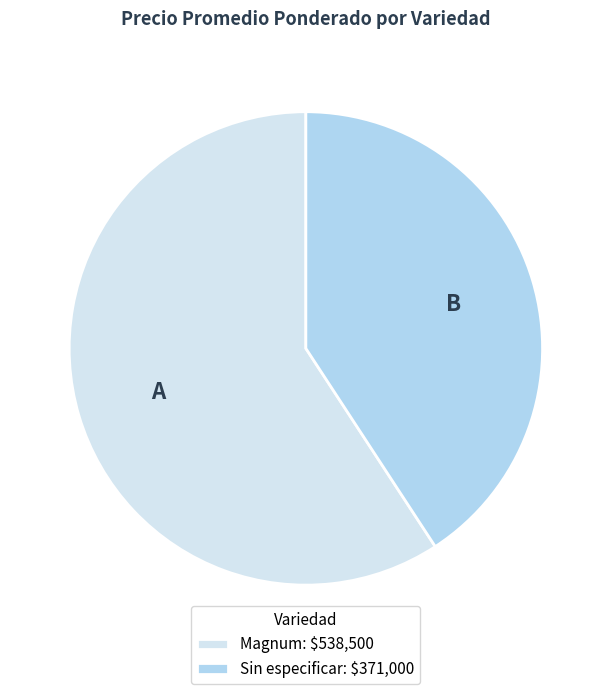

How many segments does this pie chart have?

2